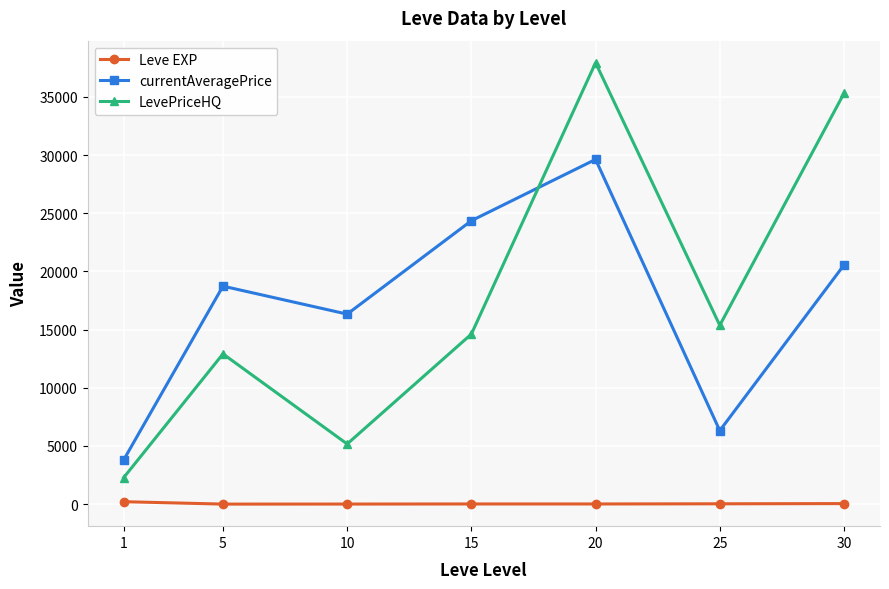

True or false: currentAveragePrice and Leve EXP cross at least once.

False